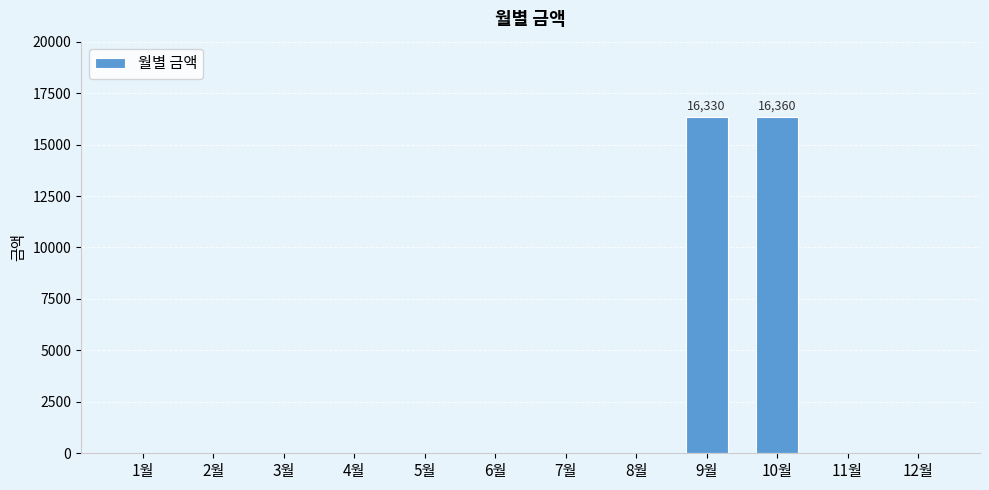

What is the sum of all values?

32690